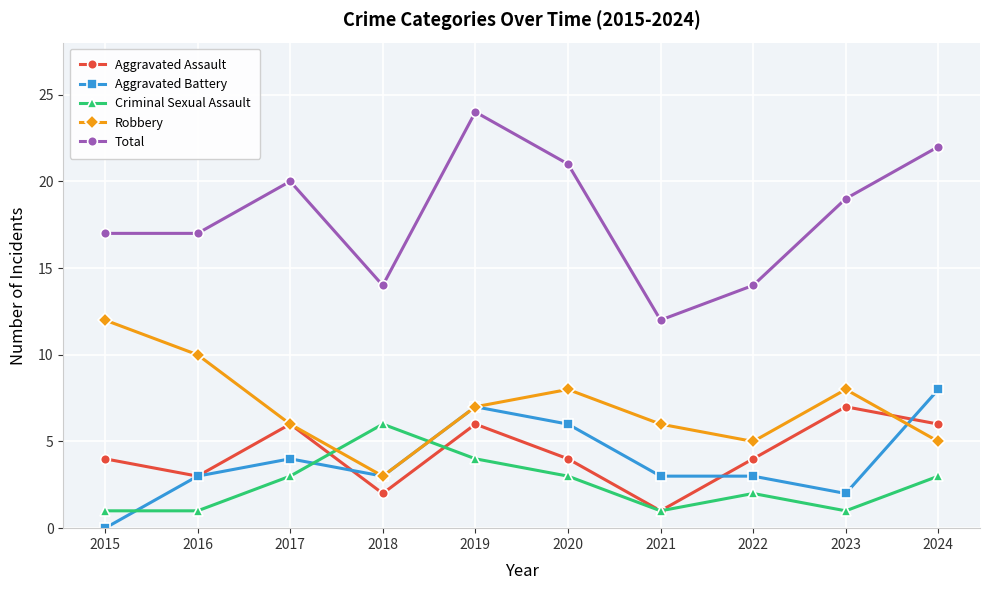

The value of Aggravated Battery at 2020 is 6. True or false?

True